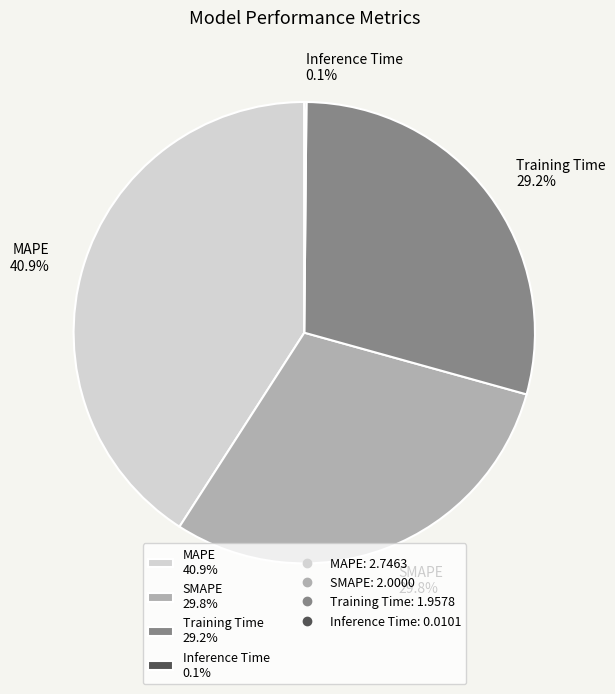

Approximately how many times larger is the value at SMAPE compared to Training Time?

1.0